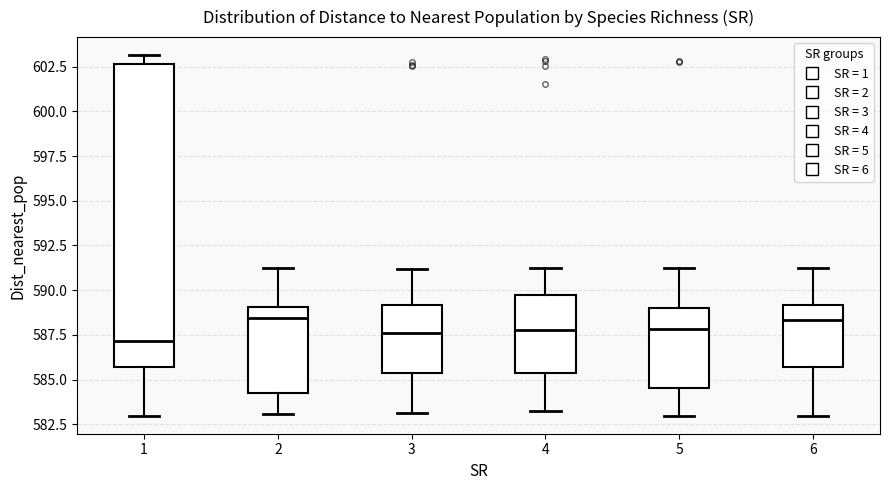

Which box is the tallest, from its lower edge to its upper edge?

1